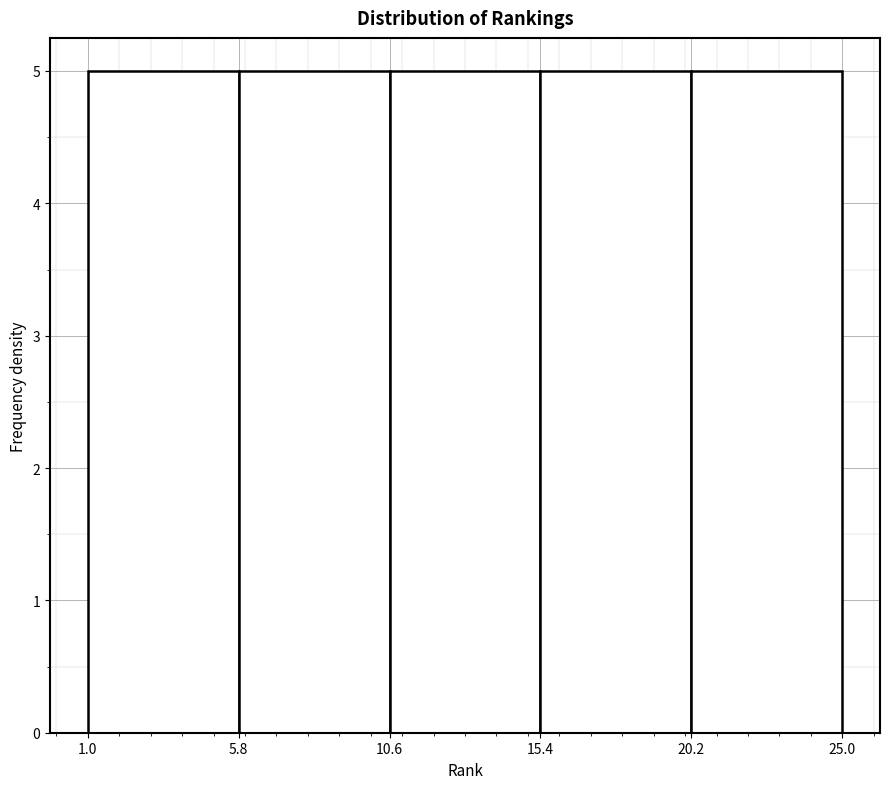

Reading left to right, list every bar in this chart as the range it spans on the x-axis followed by its height. The values are not printed on the chart, so give them approximately, as read against the axis.

1.0 to 5.8: 5
5.8 to 10.6: 5
10.6 to 15.4: 5
15.4 to 20.2: 5
20.2 to 25.0: 5